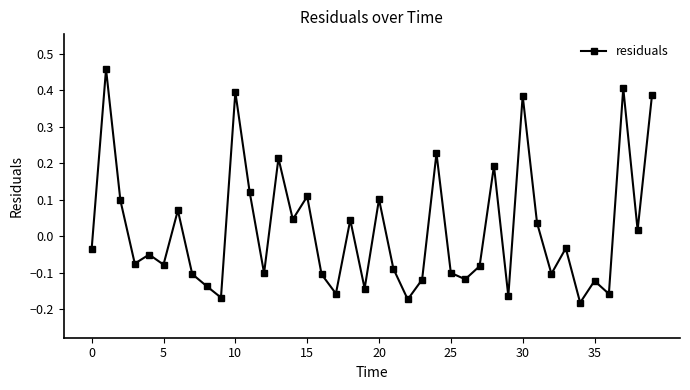

What is the difference between the second highest and minimum values?

0.6